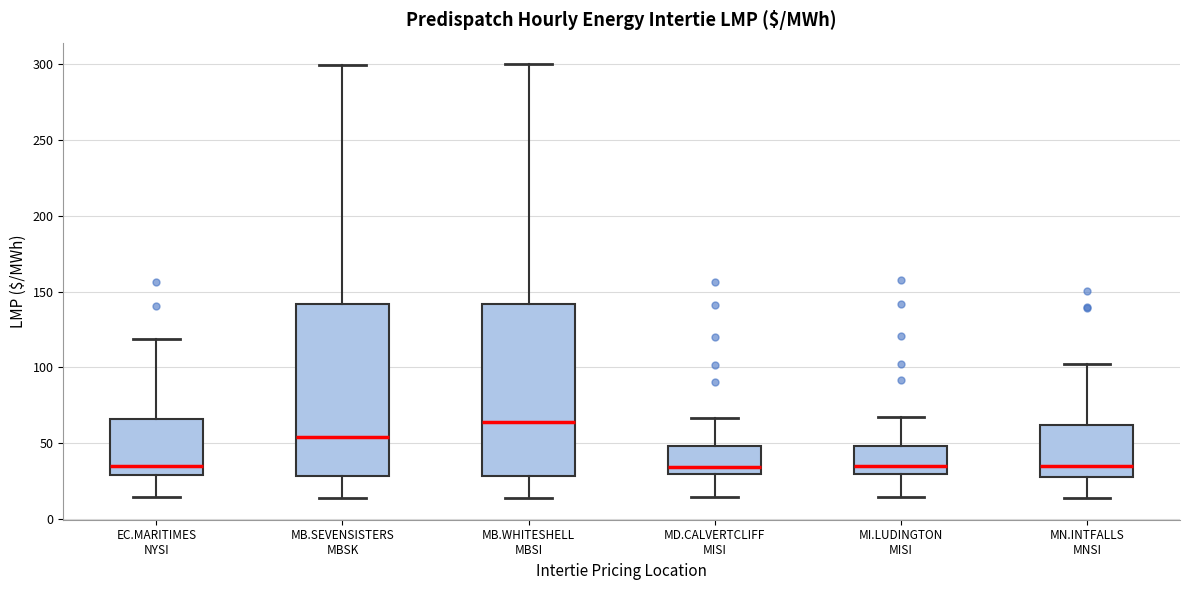

Which box's median line is the highest?

MB.WHITESHELL MBSI